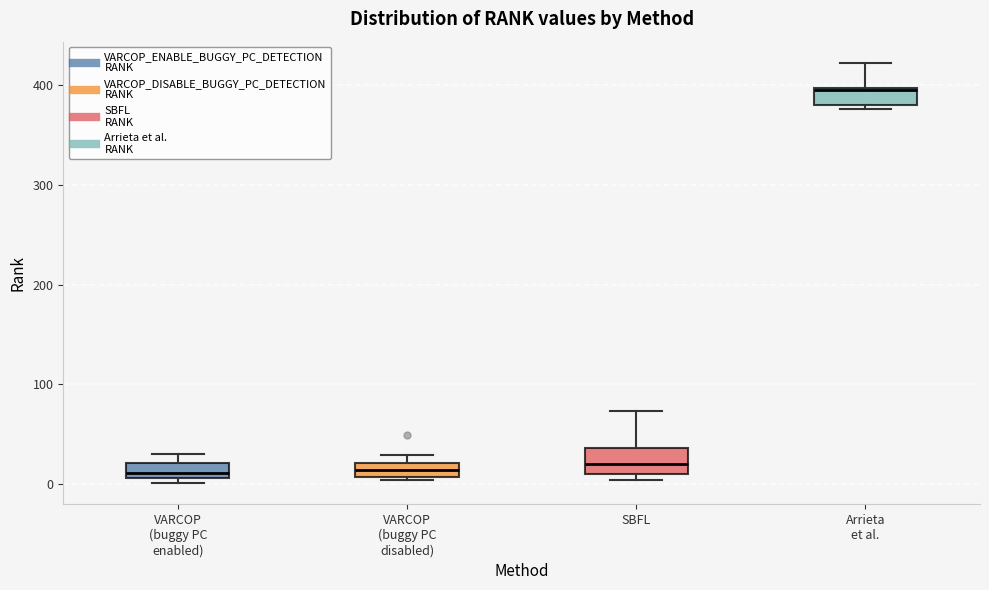

Where does the median line of the box for Arrieta et al. sit on the y-axis? The values are not printed on the chart, so give them approximately, as read against the axis.

390